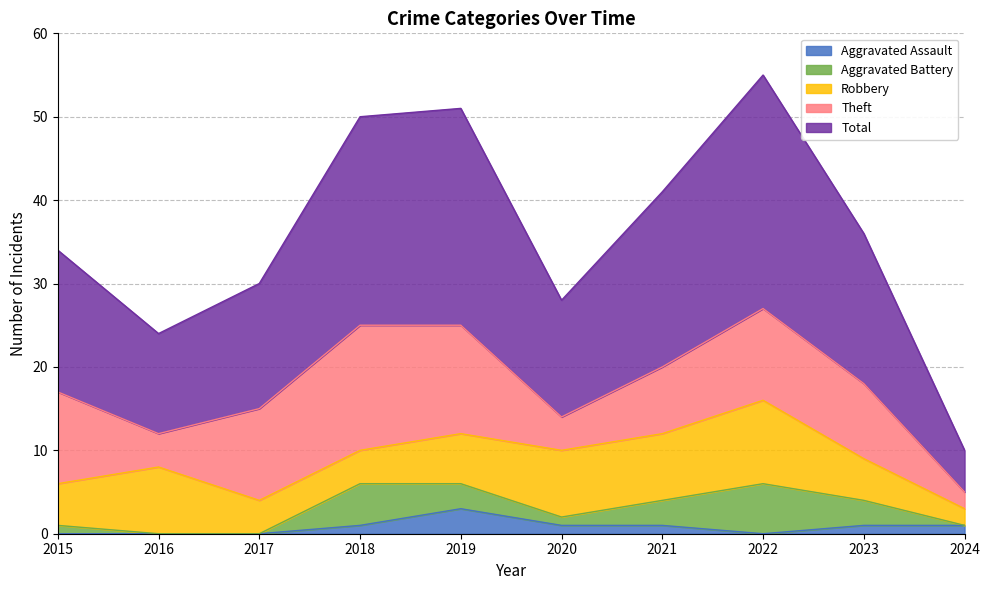

What is the maximum value shown in the chart?

28